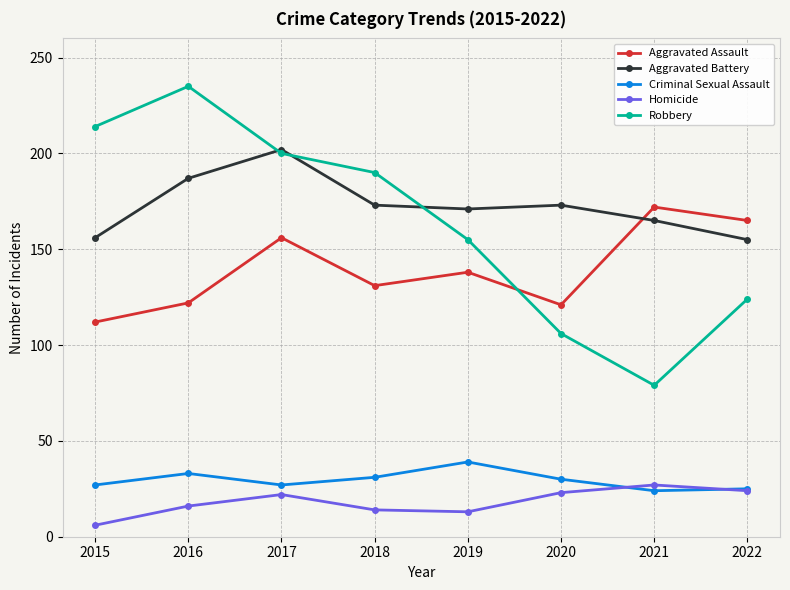

What is the difference between the maximum and minimum values in the Aggravated Assault series?

60